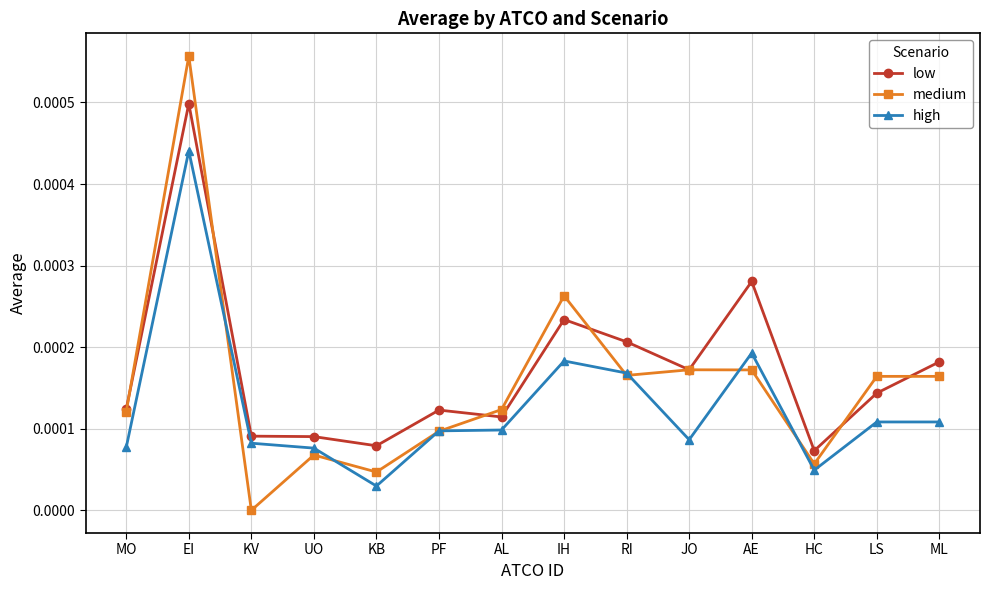

The high series shows 0.0 at EI. True or false?

True